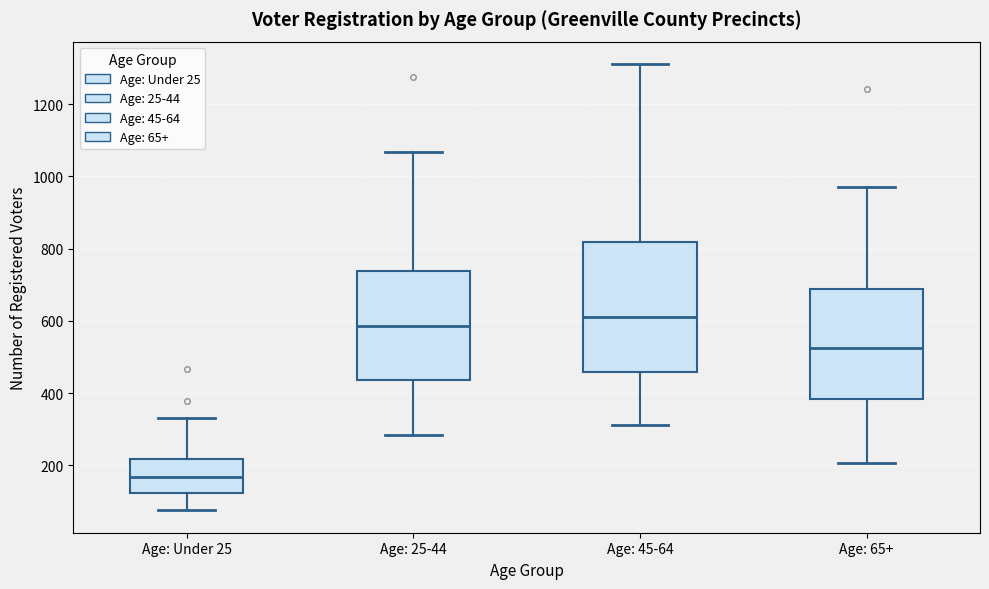

Which box's median line is the highest?

Age: 45-64